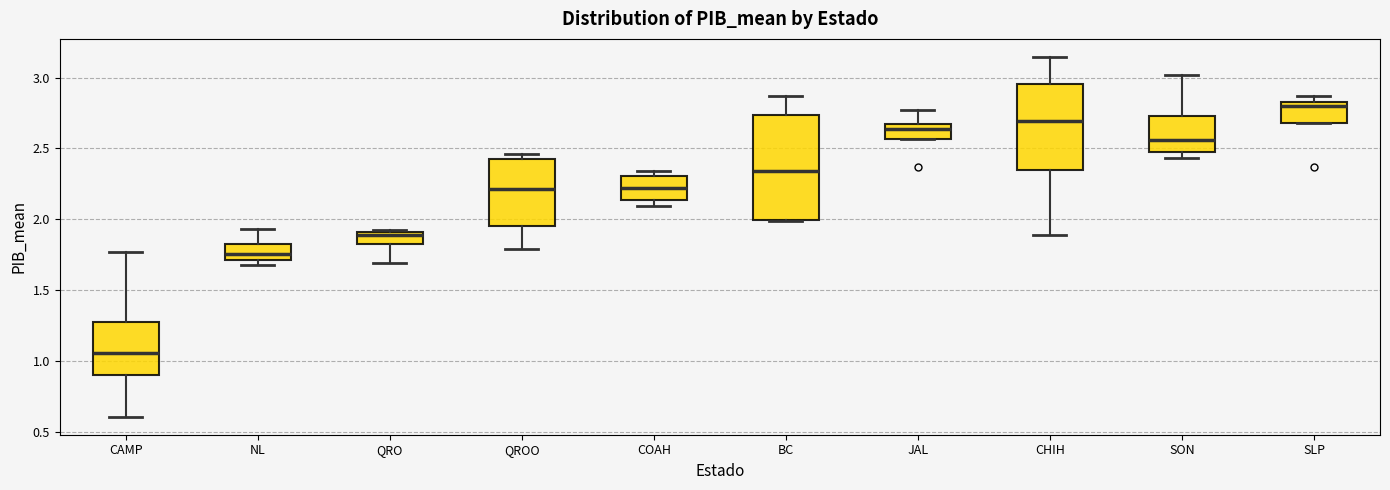

Reading left to right, transcribe this box plot: for each box, give where its median line is, the range the box spans, and where its two whiskers end, as read against the y-axis. The values are not printed on the chart, so give them approximately, as read against the axis.

CAMP: median 1.05, box 0.90 to 1.25, whiskers 0.60 to 1.75
NL: median 1.75, box 1.70 to 1.80, whiskers 1.70 (just below the box's lower edge) to 1.95
QRO: median 1.90 (just below the box's upper edge), box 1.80 to 1.90, whiskers 1.70 to 1.90
QROO: median 2.20, box 1.95 to 2.40, whiskers 1.80 to 2.45
COAH: median 2.20, box 2.15 to 2.30, whiskers 2.10 to 2.35
BC: median 2.35, box 2.00 to 2.75, whiskers 2.00 to 2.85
JAL: median 2.65 (just below the box's upper edge), box 2.55 to 2.65, whiskers 2.55 to 2.75
CHIH: median 2.70, box 2.35 to 2.95, whiskers 1.90 to 3.15
SON: median 2.55, box 2.45 to 2.75, whiskers 2.45 (just below the box's lower edge) to 3.00
SLP: median 2.80, box 2.70 to 2.85, whiskers 2.70 to 2.85 (just above the box's upper edge)